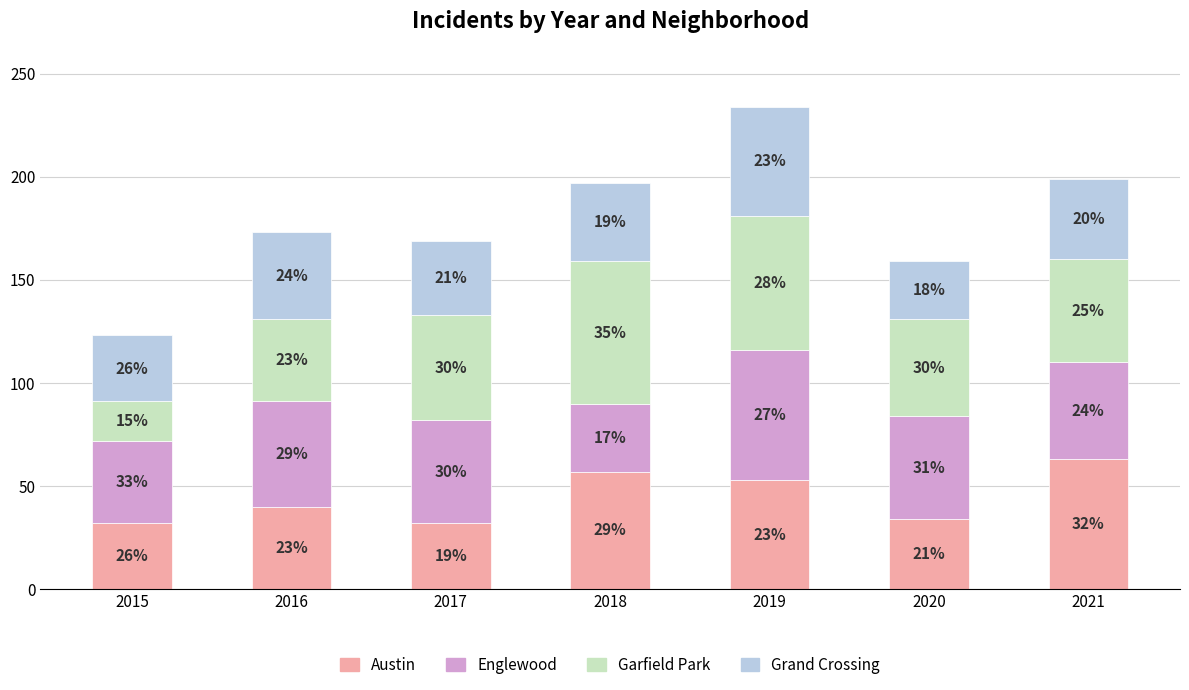

What are all the series names shown in the legend?

Austin, Englewood, Garfield Park, Grand Crossing